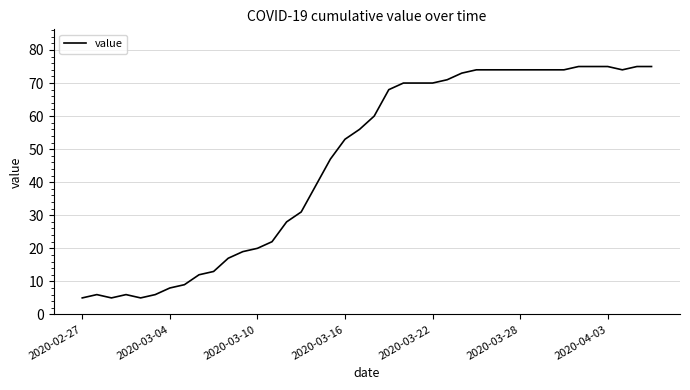

What is the difference between the maximum and minimum values?

70